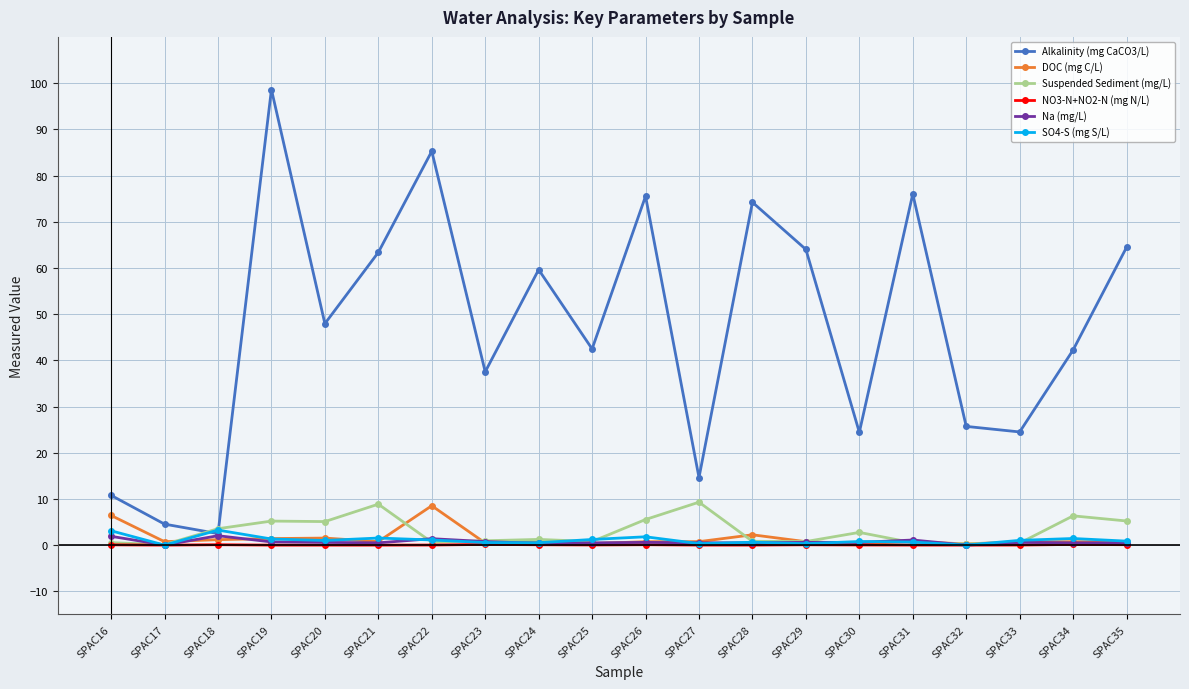

Which series has the widest spread of values?

Alkalinity (mg CaCO3/L)